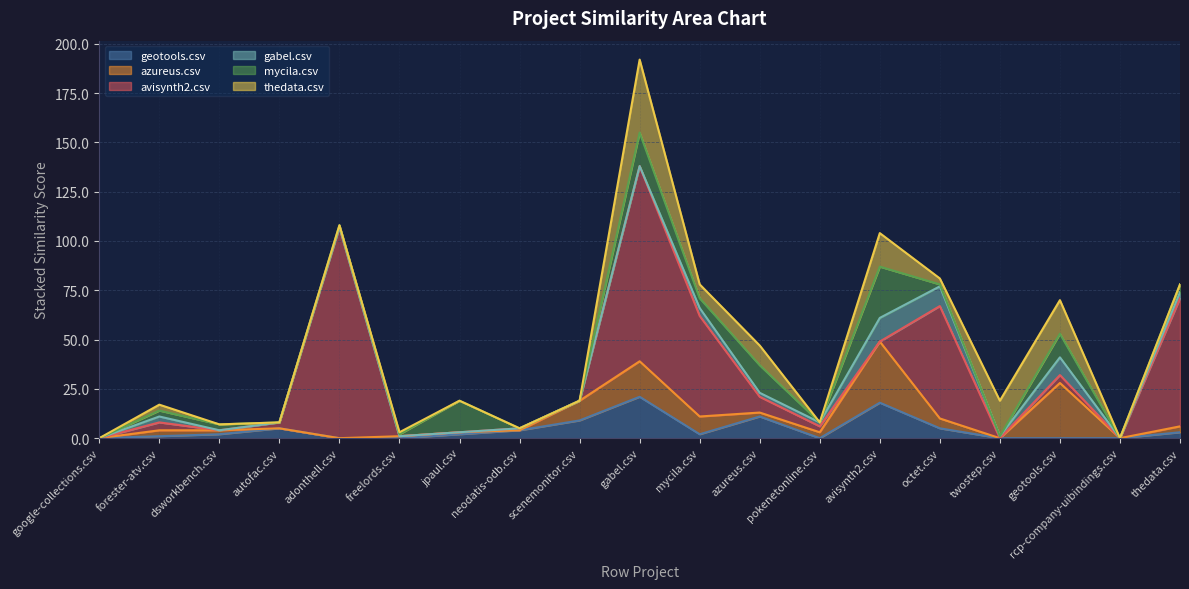

At which category does avisynth2.csv reach its first local peak?

forester-atv.csv